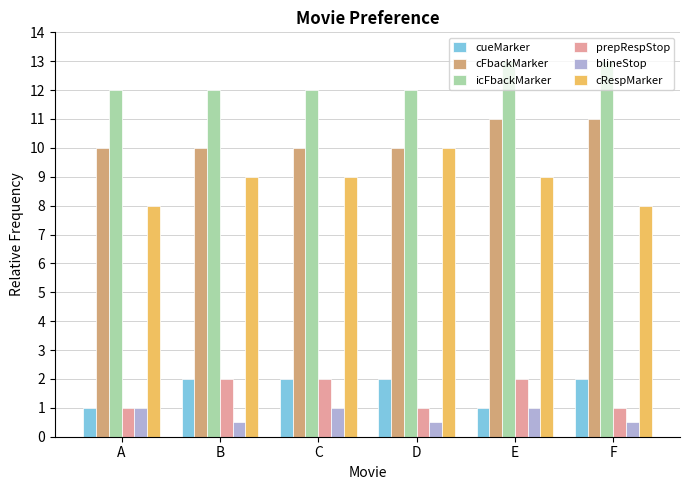

What is the lowest value of the cueMarker series?

1.0